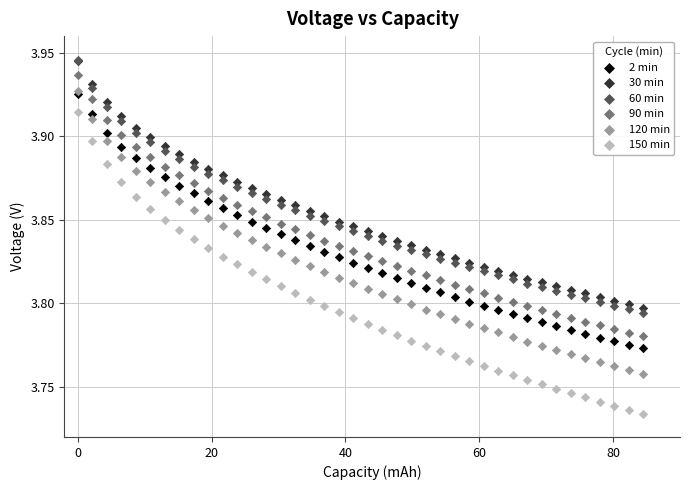

Which series contains the lowest Y value?

150 min